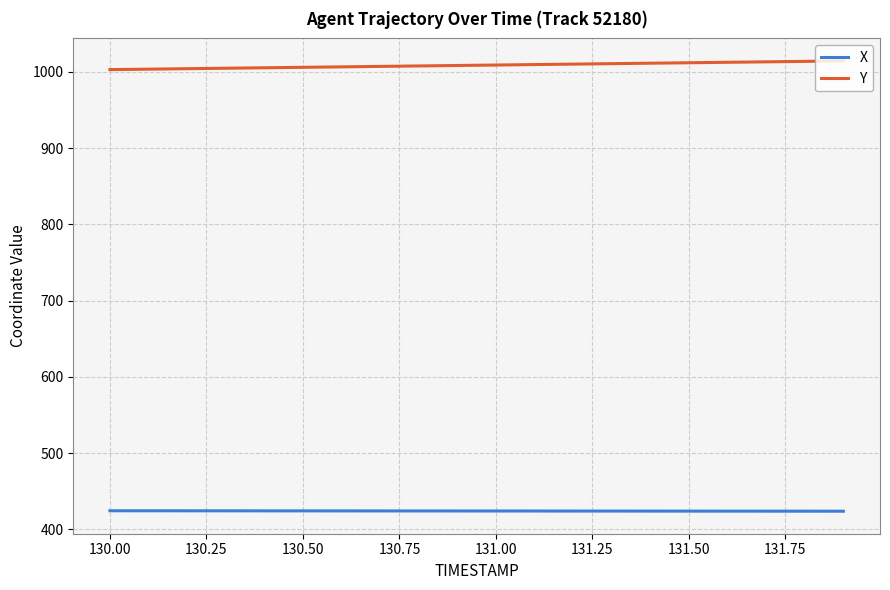

Which series has the largest total across all categories?

Y